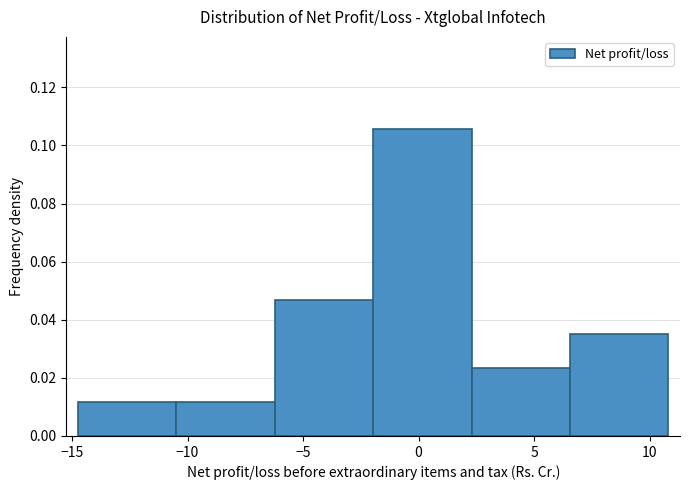

Reading left to right, list every bar in this chart as the range it spans on the x-axis followed by its height. Neither the bar edges nor the heights are printed on the chart, so give them approximately, as read against the axes.

-14.5 to -10.5: 0.012
-10.5 to -6.0: 0.012
-6.0 to -2.0: 0.046
-2.0 to 2.5: 0.106
2.5 to 6.5: 0.024
6.5 to 11.0: 0.036